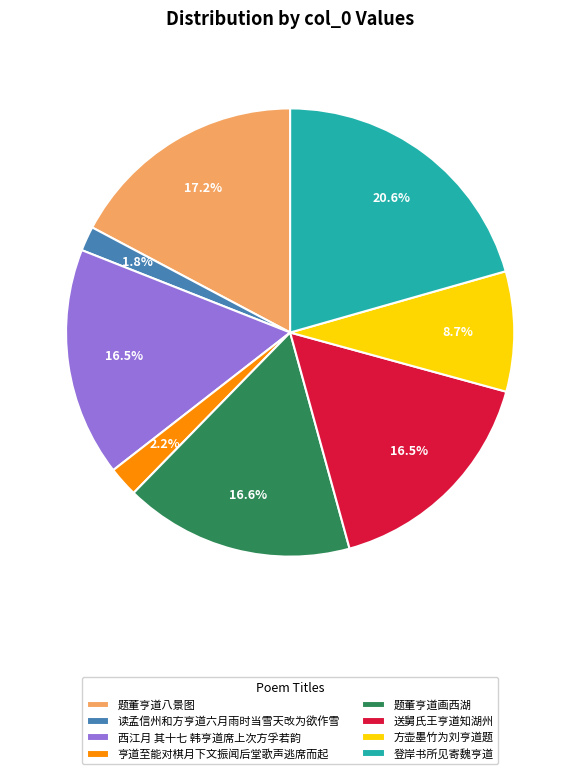

To the nearest percent, what is the combined percentage of 西江月 其十七 韩亨道席上次方孚若韵 and 题董亨道画西湖?

33%